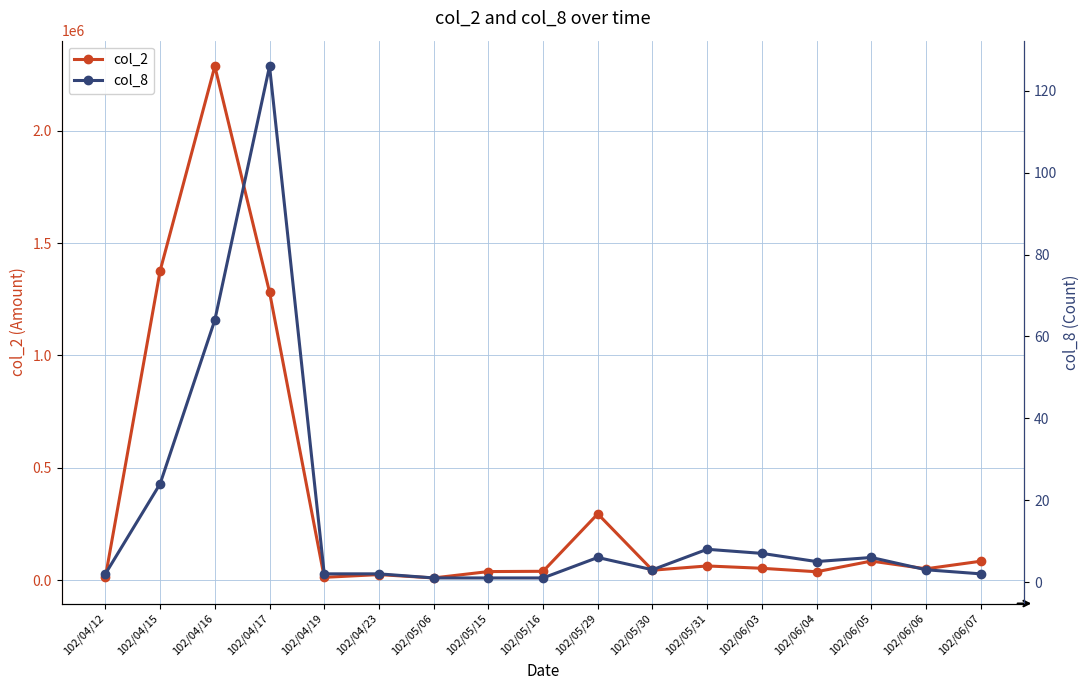

True or false: col_8 and col_2 cross at least once.

False